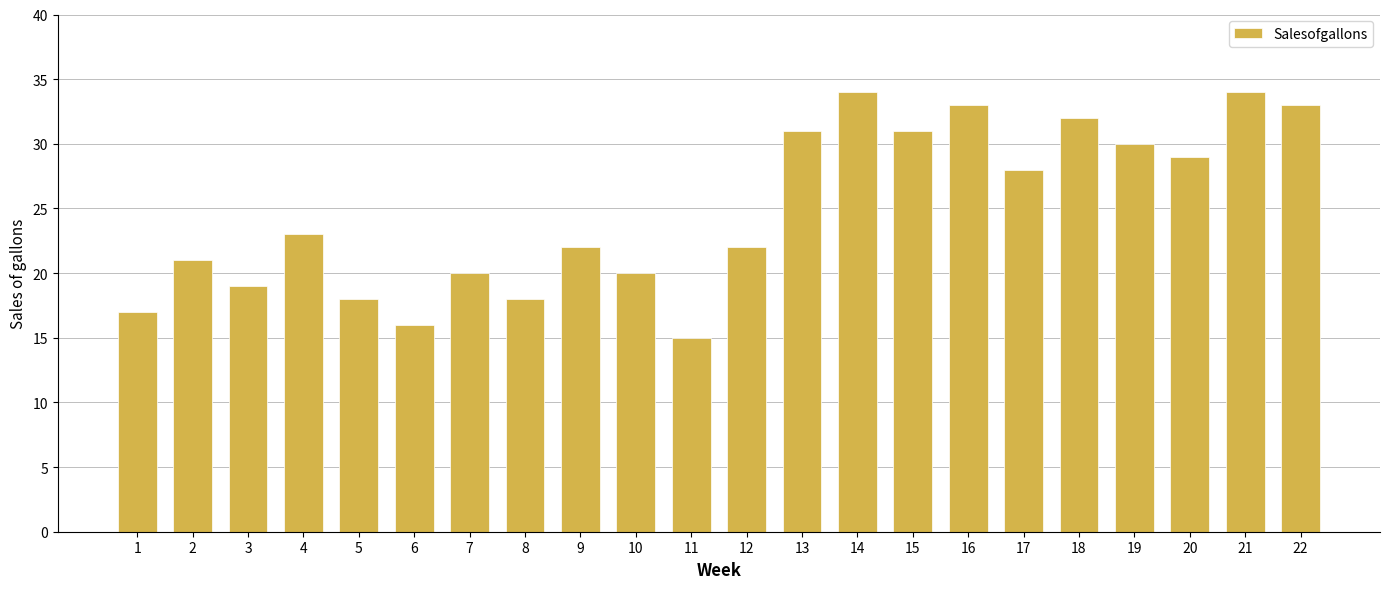

Reading left to right, extract all data points from this chart.

1=17	2=21	3=19	4=23	5=18	6=16	7=20	8=18	9=22	10=20	11=15	12=22	13=31	14=34	15=31	16=33	17=28	18=32	19=30	20=29	21=34	22=33